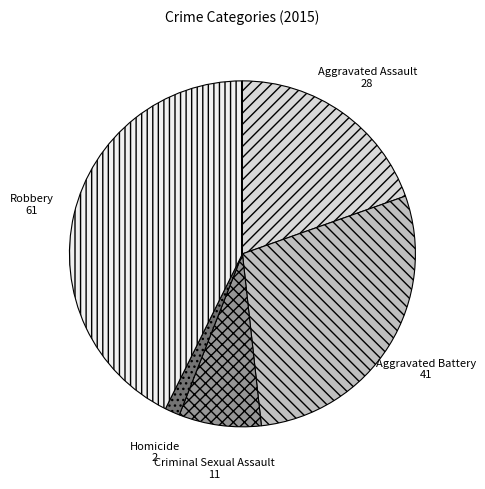

Combined, do Homicide and Robbery account for over 50%?

No